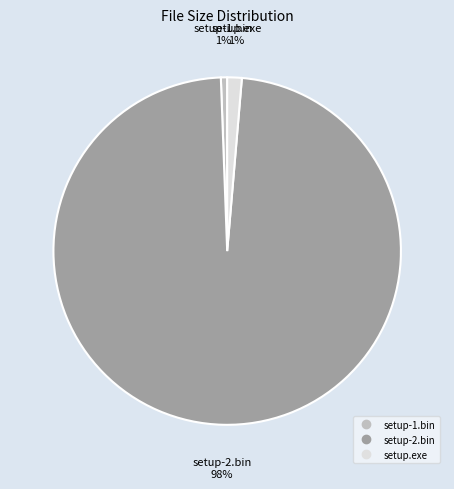

Is there any slice that represents more than half of the pie?

Yes